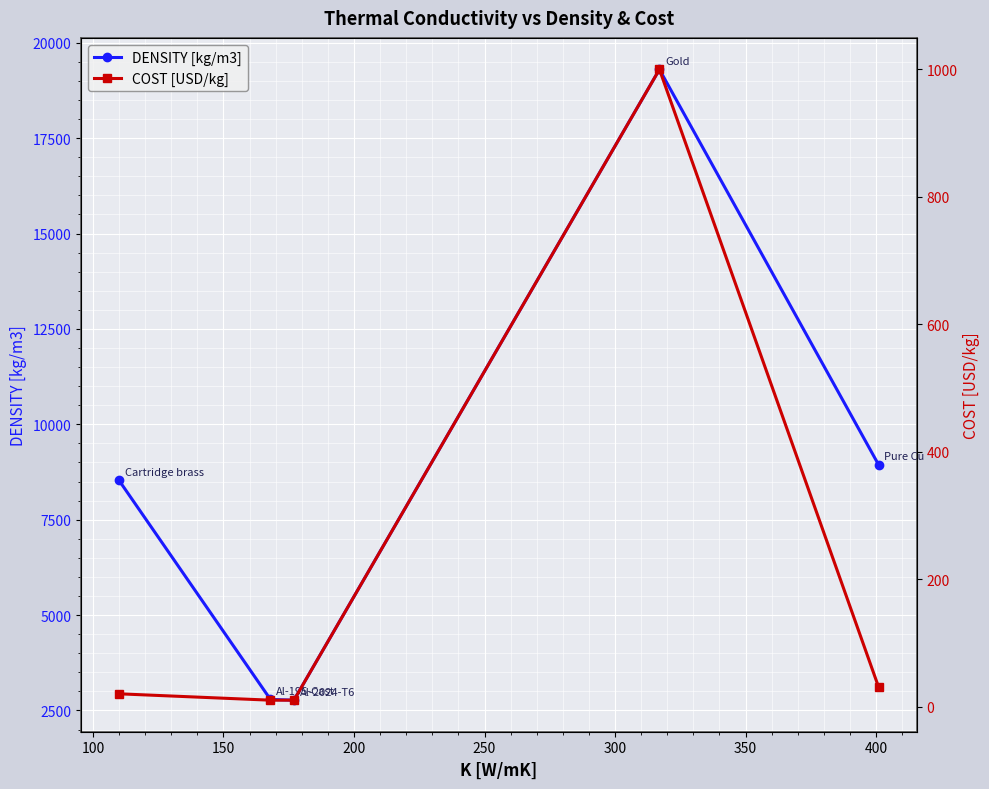

How many interior local valleys does the DENSITY [kg/m3] series have?

1